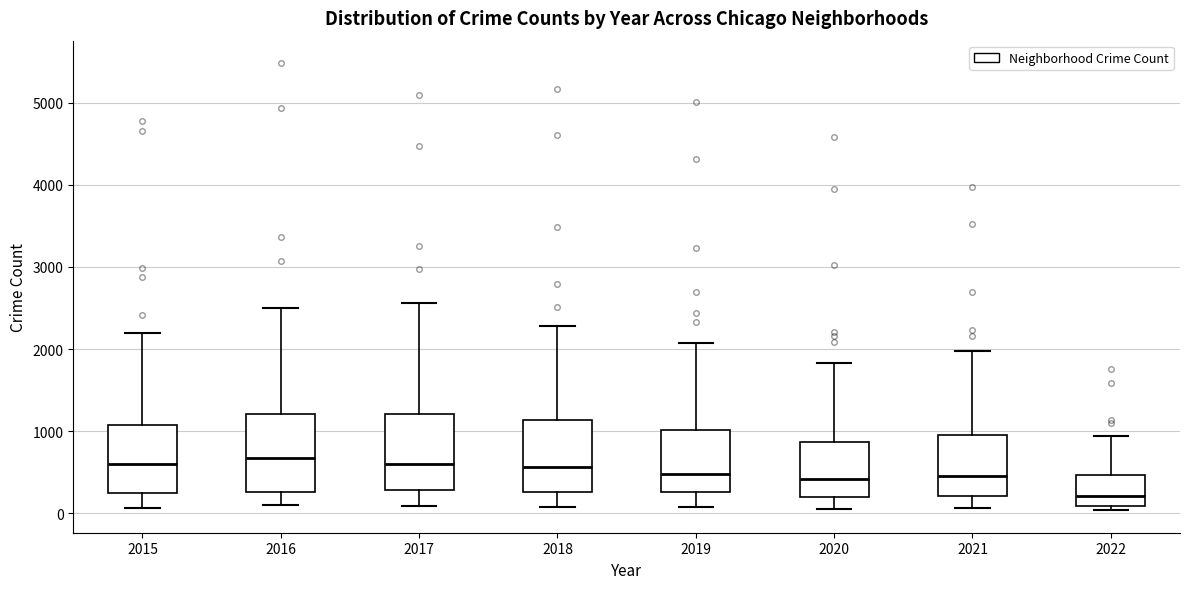

Reading left to right, transcribe this box plot: for each box, give where its median line is, the range the box spans, and where its two whiskers end, as read against the y-axis. The values are not printed on the chart, so give them approximately, as read against the axis.

2015: median 600, box 300 to 1100, whiskers 100 to 2200
2016: median 700, box 300 to 1200, whiskers 100 to 2500
2017: median 600, box 300 to 1200, whiskers 100 to 2600
2018: median 600, box 300 to 1100, whiskers 100 to 2300
2019: median 500, box 300 to 1000, whiskers 100 to 2100
2020: median 400, box 200 to 900, whiskers 100 to 1800
2021: median 500, box 200 to 1000, whiskers 100 to 2000
2022: median 200, box 100 to 500, whiskers 0 to 900